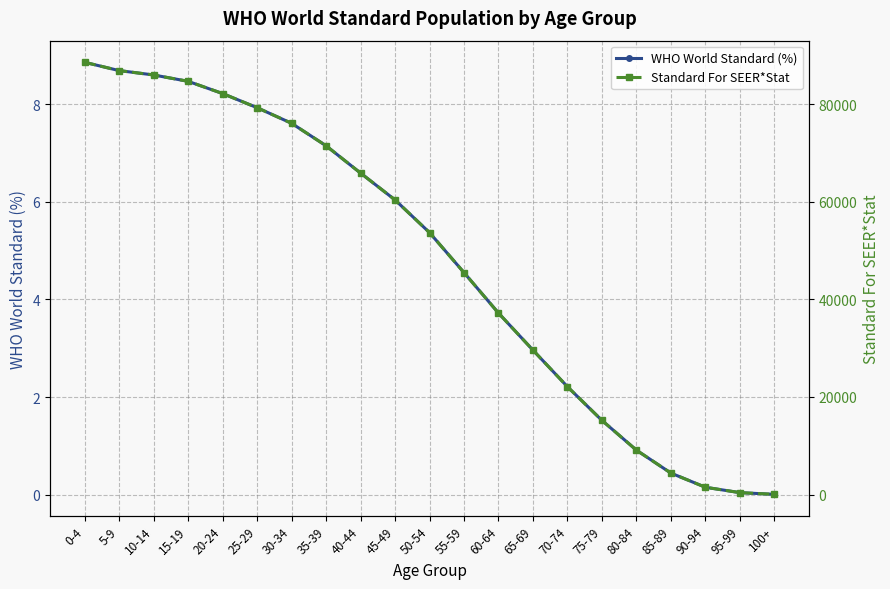

The WHO World Standard (%) series shows 0.1 at 90-94. True or false?

True